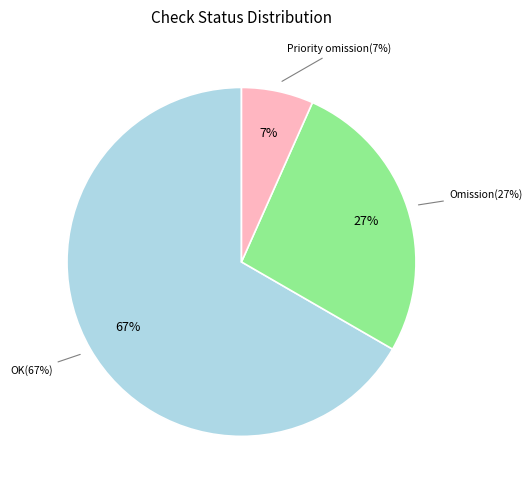

Which category accounts for the majority?

OK